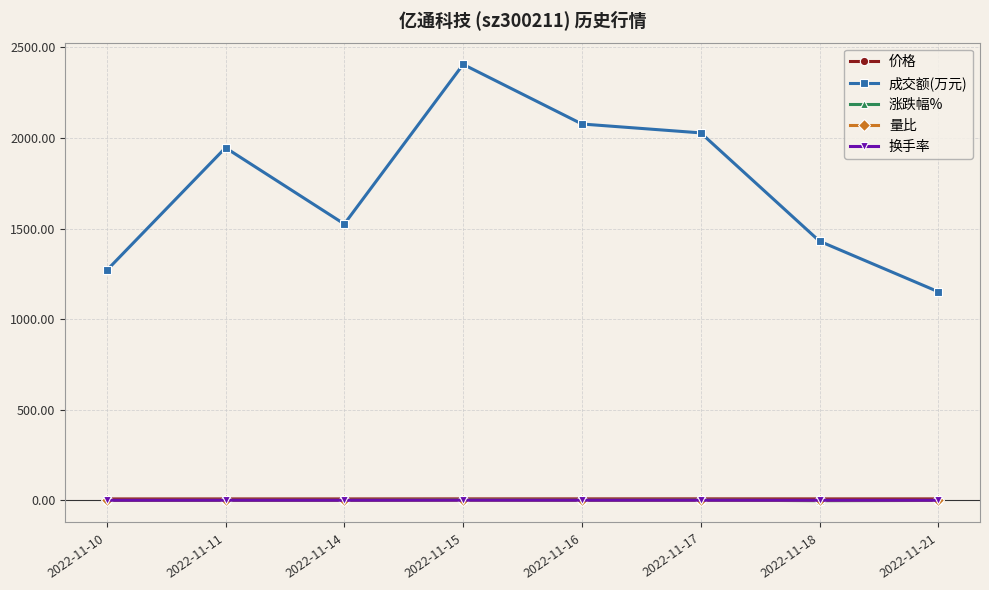

What is the value of the 换手率 point at the 8th from the left?

0.5